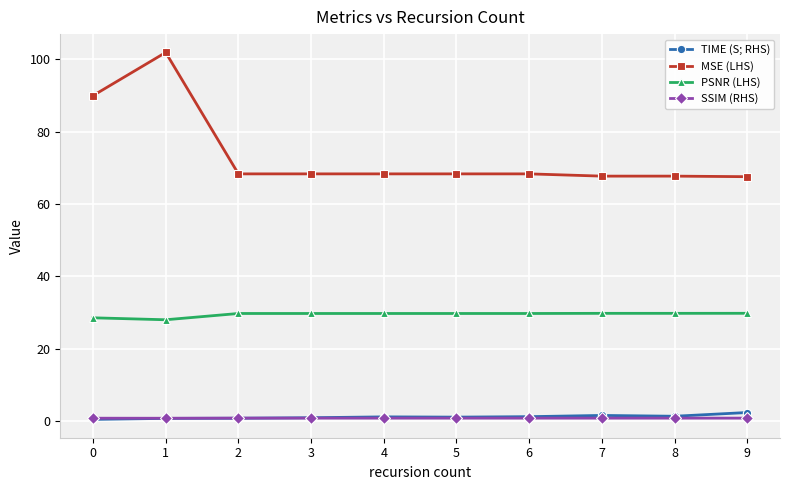

Which series has the largest range (max minus min)?

MSE (LHS)